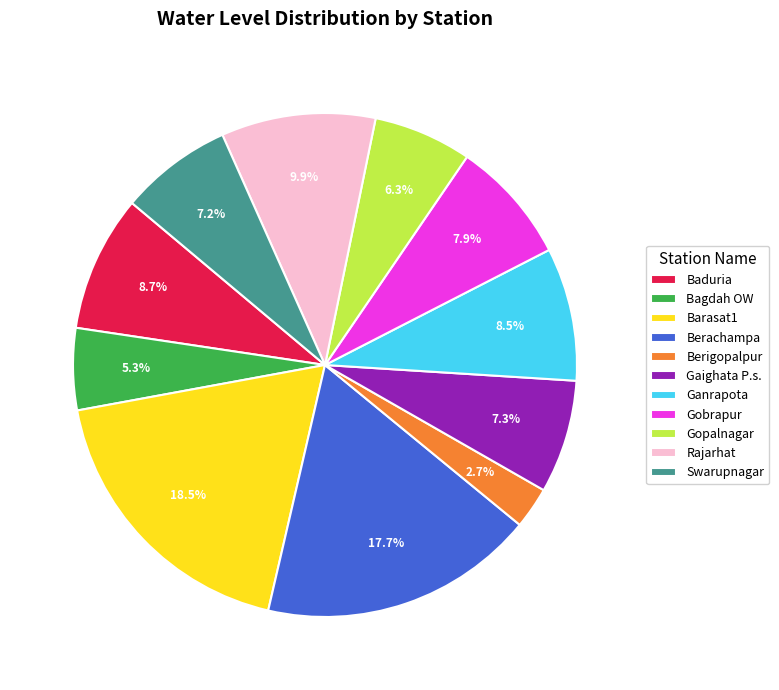

Do Berigopalpur and Swarupnagar together represent more than half of the pie?

No